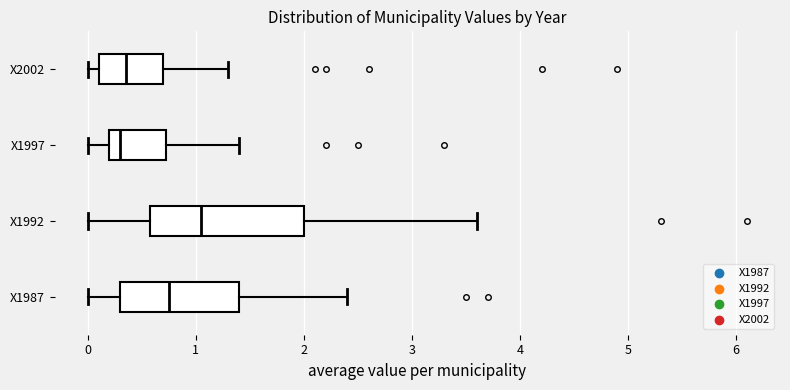

Reading bottom to top, read every box against the x-axis: the position of its median line, the range the box covers, and the ends of its whiskers. The values are not printed on the chart, so give them approximately, as read against the axis.

X1987: median 0.8, box 0.3 to 1.4, whiskers 0.0 to 2.4
X1992: median 1.1, box 0.6 to 2.0, whiskers 0.0 to 3.6
X1997: median 0.3, box 0.2 to 0.7, whiskers 0.0 to 1.4
X2002: median 0.4, box 0.1 to 0.7, whiskers 0.0 to 1.3